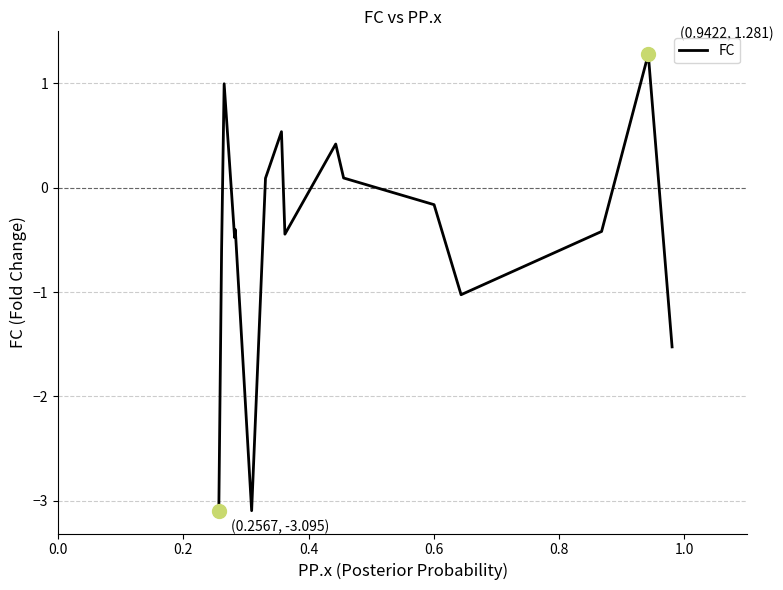

What is the greatest value displayed?

1.3